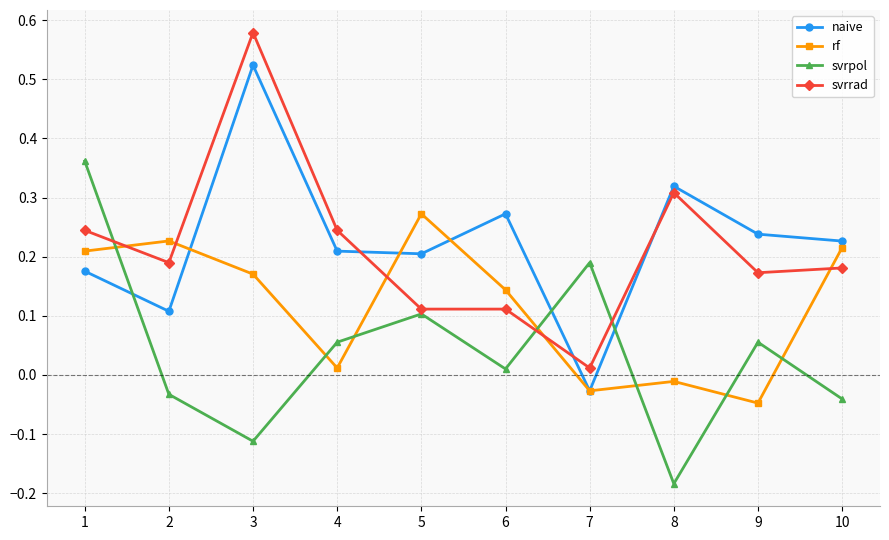

Rank the series by their maximum value, from lowest to highest.

rf, svrpol, naive, svrrad